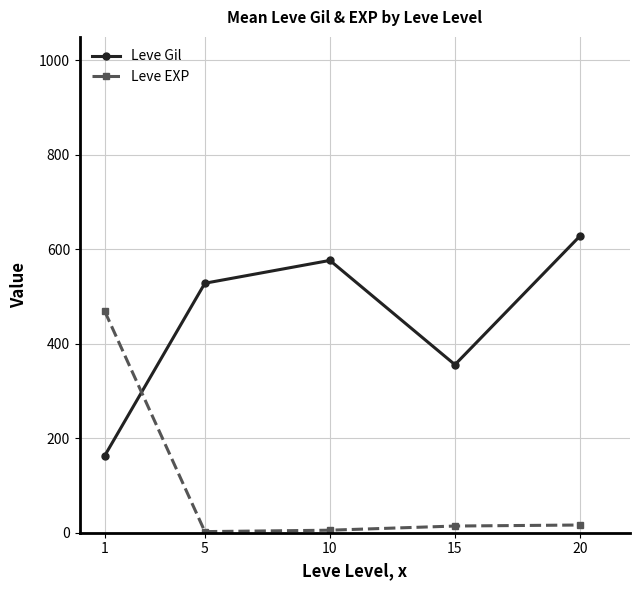

Rank the series by their maximum value, from lowest to highest.

Leve EXP, Leve Gil